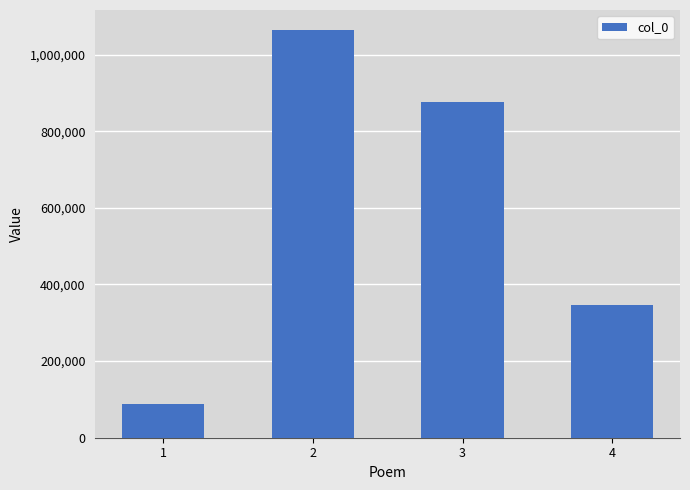

List the labels in order of value, smallest first.

1, 4, 3, 2